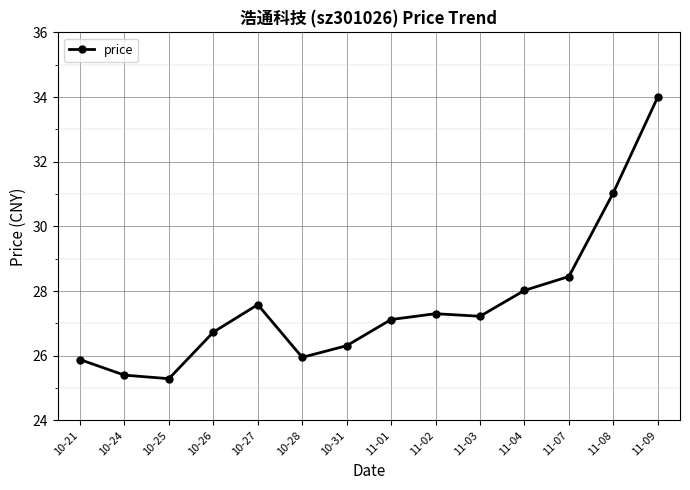

Which has a higher value, 11-07 or 11-01?

11-07